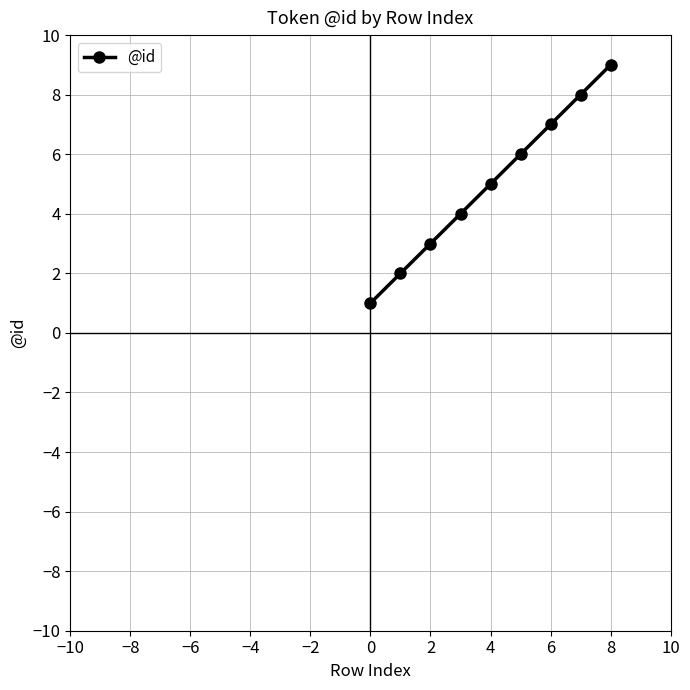

How many values are below 5?

4